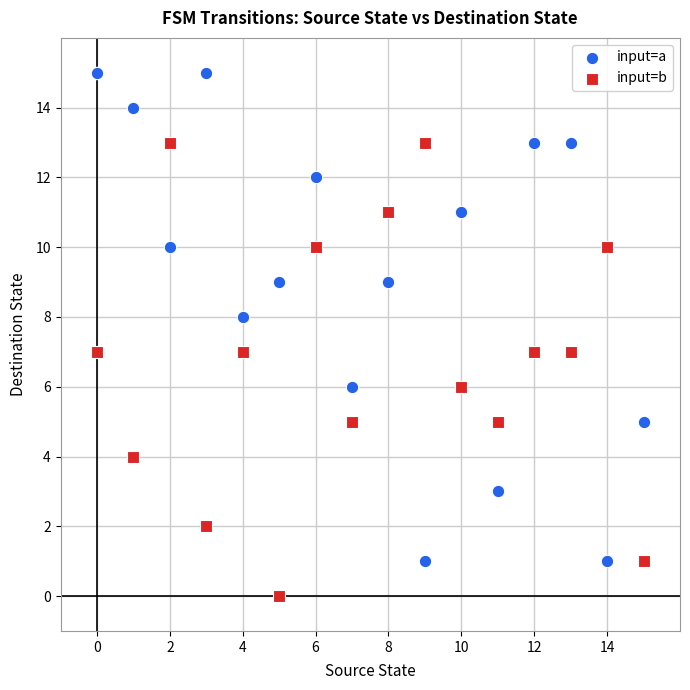

Which series reaches the maximum Y coordinate?

input=a